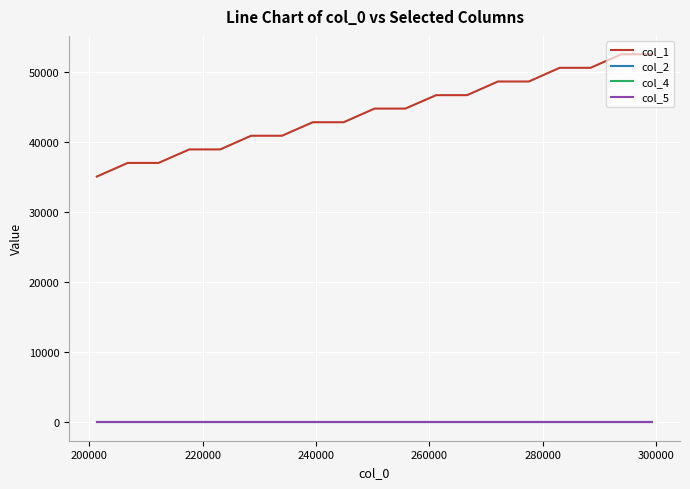

Which series has the largest range (max minus min)?

col_1